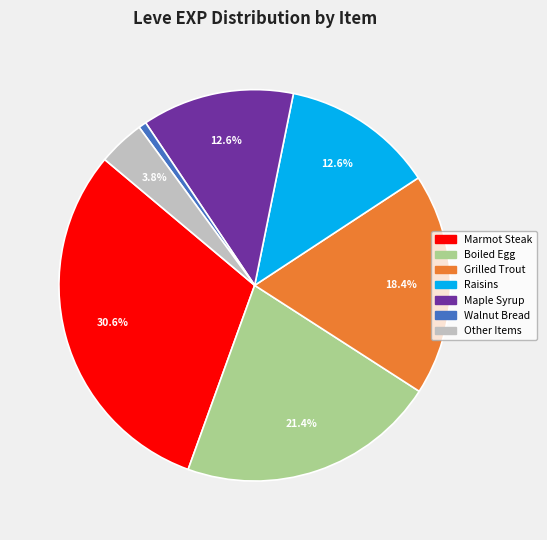

Does any single category account for the majority?

No